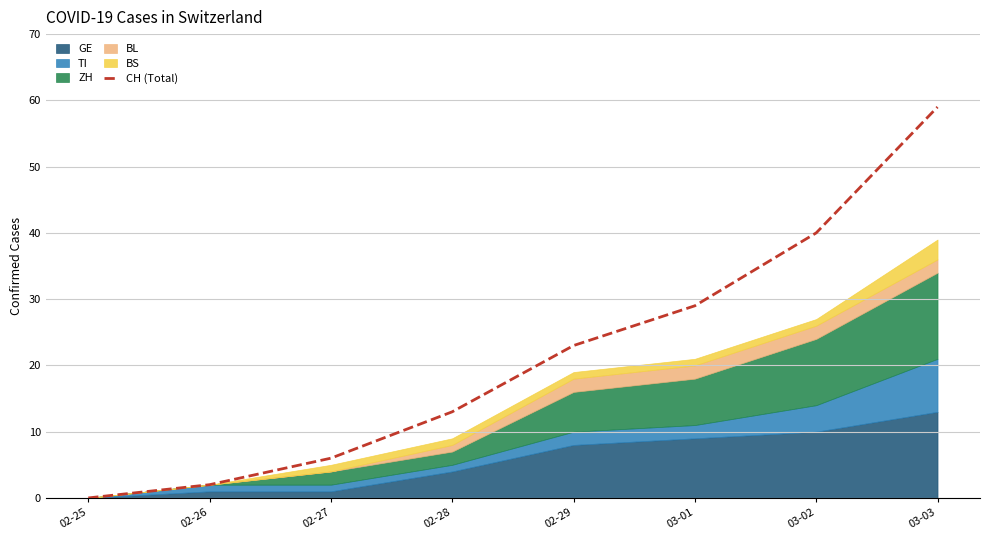

List the labels in order of value, largest first.

03-03, 03-02, 03-01, 02-29, 02-28, 02-27, 02-26, 02-25